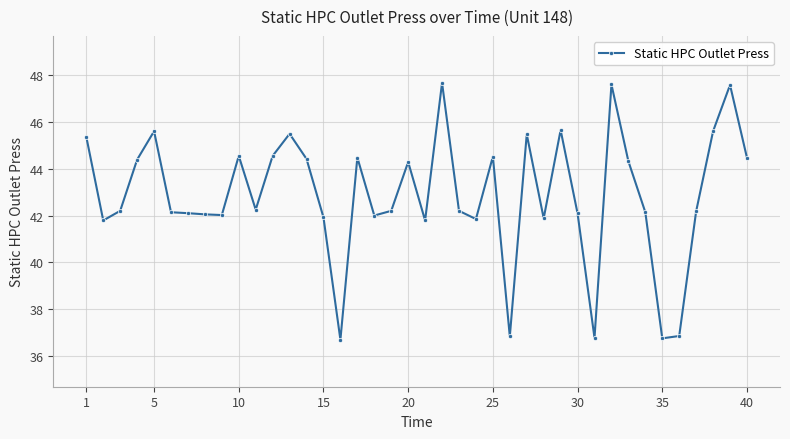

True or false: there are more than 2 points higher than both neighbors.

True